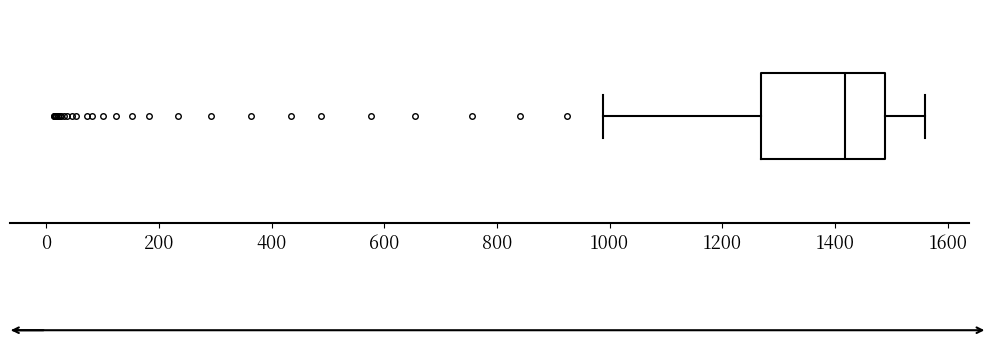

Where does the right whisker of the box end on the x-axis? The values are not printed on the chart, so give them approximately, as read against the axis.

1560